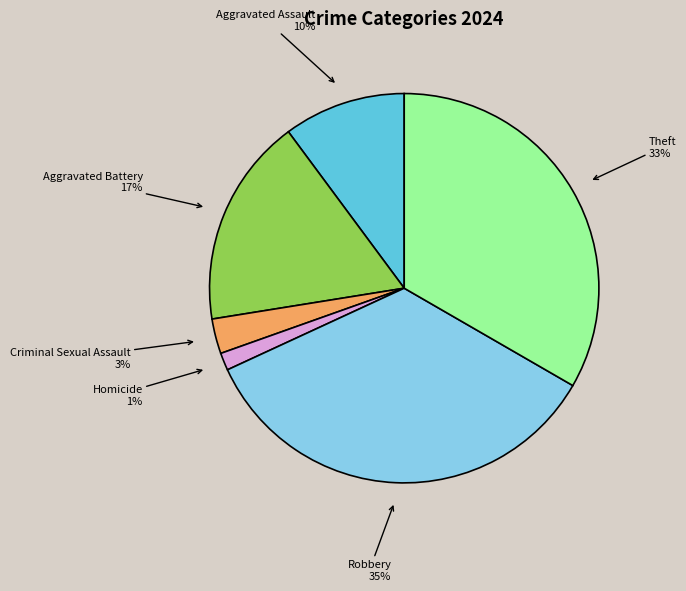

Does any single category account for the majority?

No